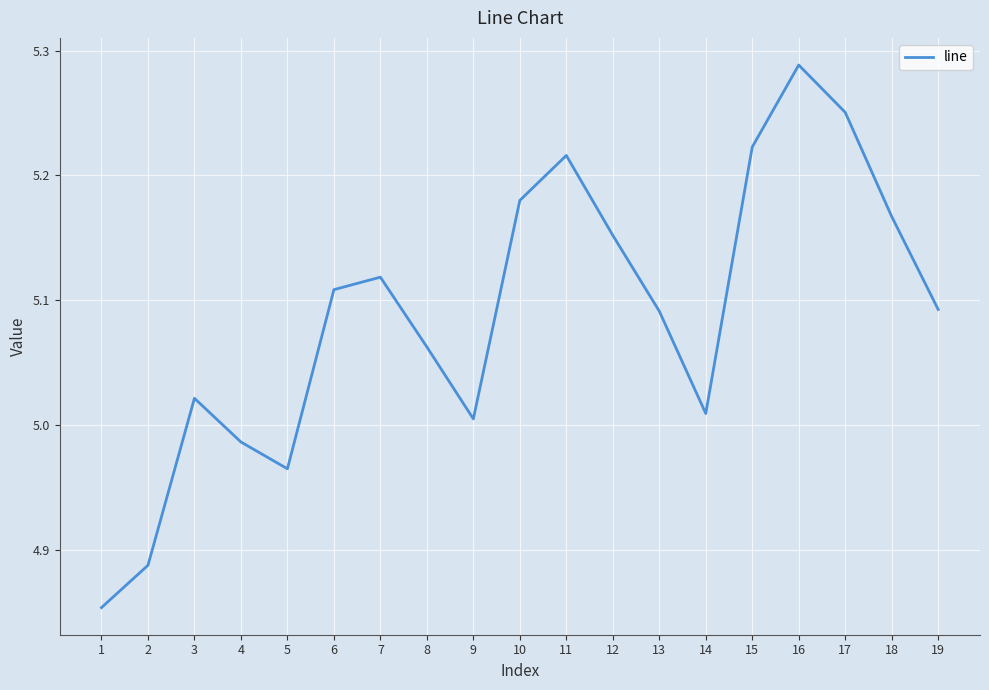

What is the change in value from 4 to 13?

+0.1